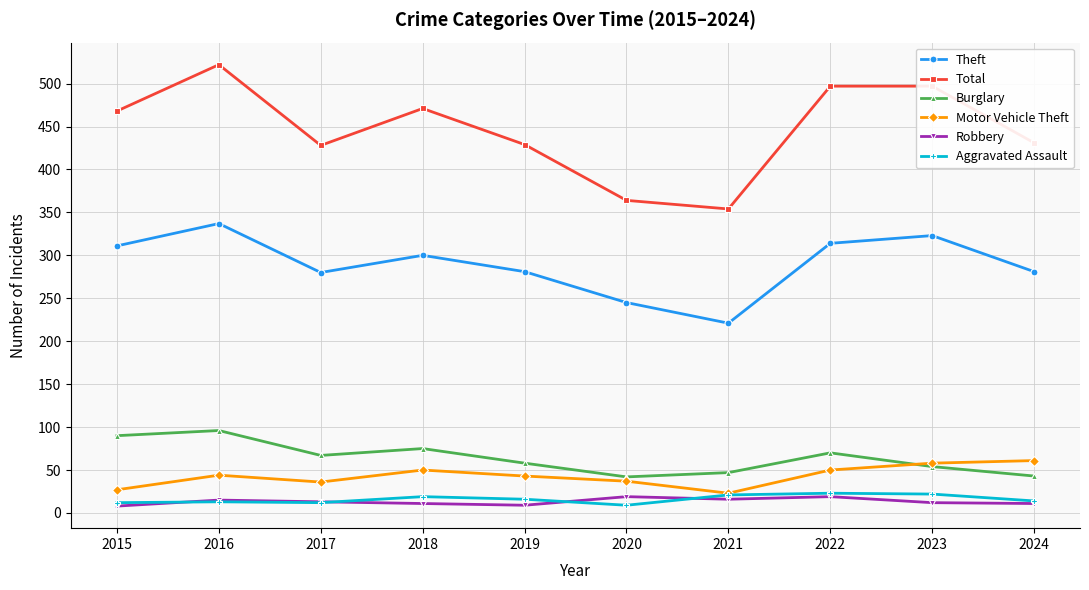

What is the total value across all series at 2022?

973